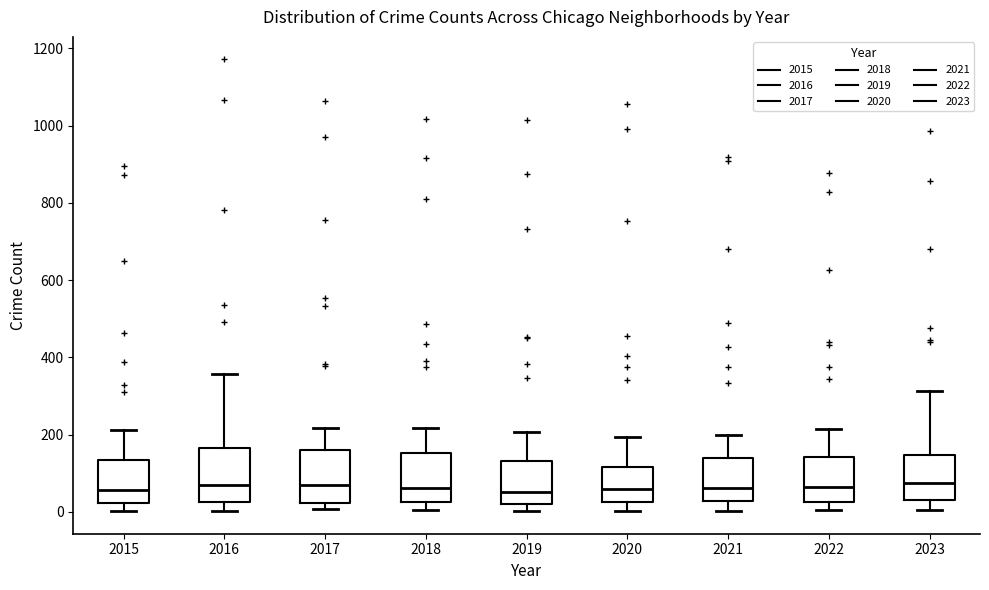

Reading left to right, read every box against the y-axis: the position of its median line, the range the box covers, and the ends of its whiskers. The values are not printed on the chart, so give them approximately, as read against the axis.

2015: median 60, box 20 to 140, whiskers 0 to 220
2016: median 80, box 20 to 160, whiskers 0 to 360
2017: median 80, box 20 to 160, whiskers 0 to 220
2018: median 60, box 20 to 160, whiskers 0 to 220
2019: median 60, box 20 to 140, whiskers 0 to 200
2020: median 60, box 20 to 120, whiskers 0 to 200
2021: median 60, box 20 to 140, whiskers 0 to 200
2022: median 60, box 20 to 140, whiskers 0 to 220
2023: median 80, box 40 to 140, whiskers 0 to 320